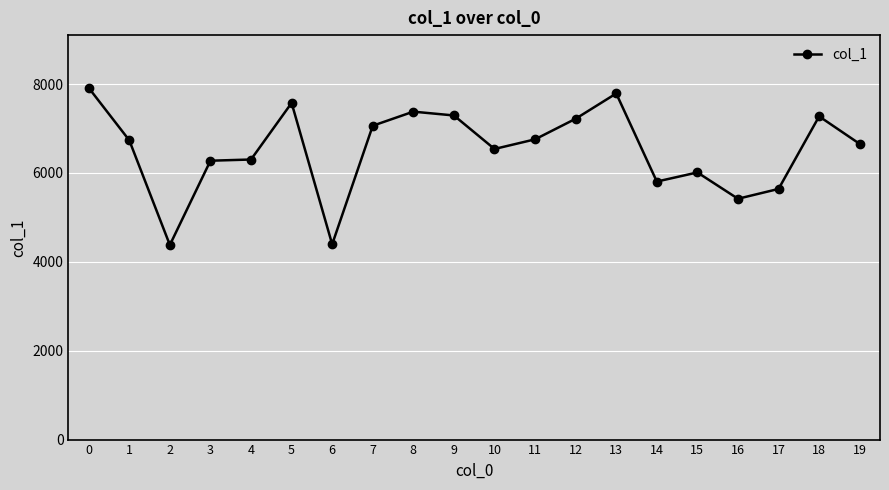

Which has a higher value, 19 or 4?

19